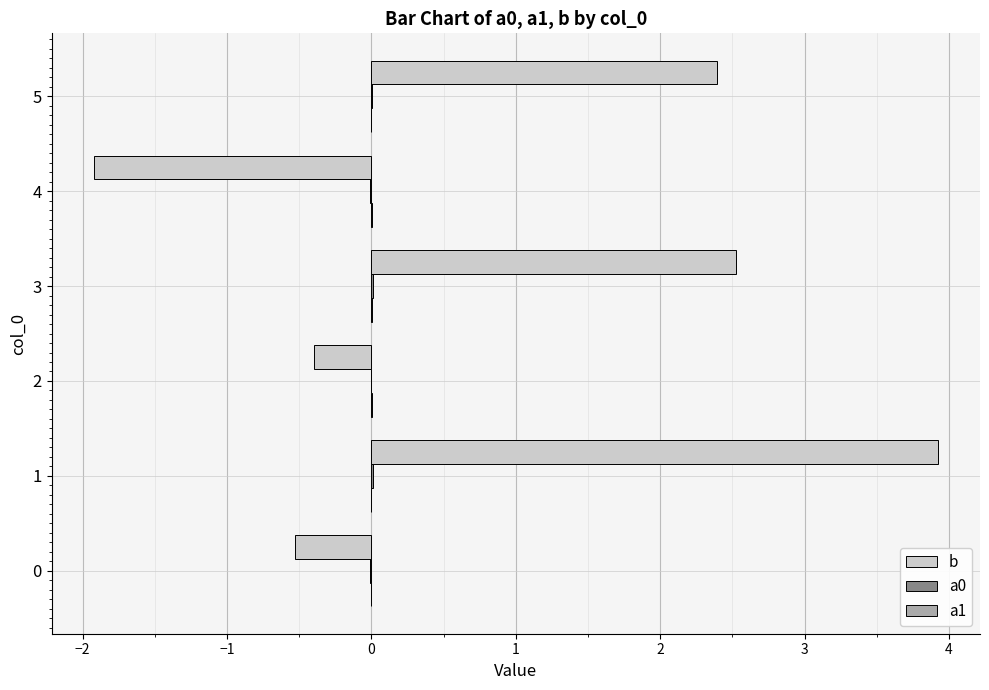

True or false: b has a value of 2.4 at 5.

True